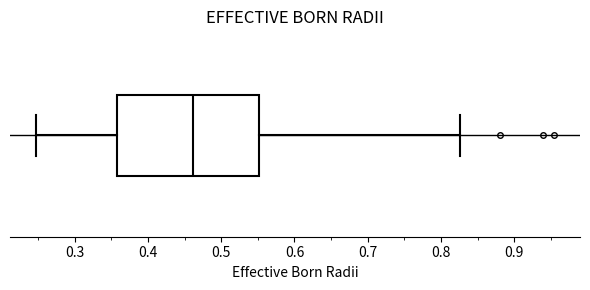

Where does the left whisker of the box end on the x-axis? The values are not printed on the chart, so give them approximately, as read against the axis.

0.25